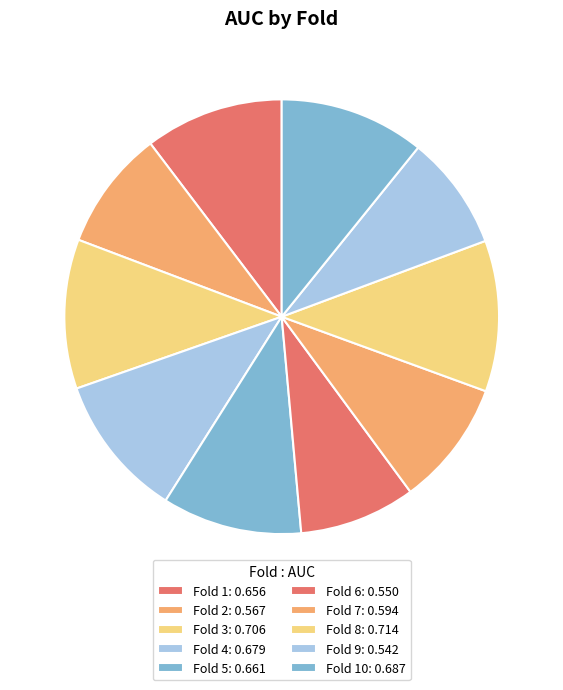

How many slices are in this pie chart?

10